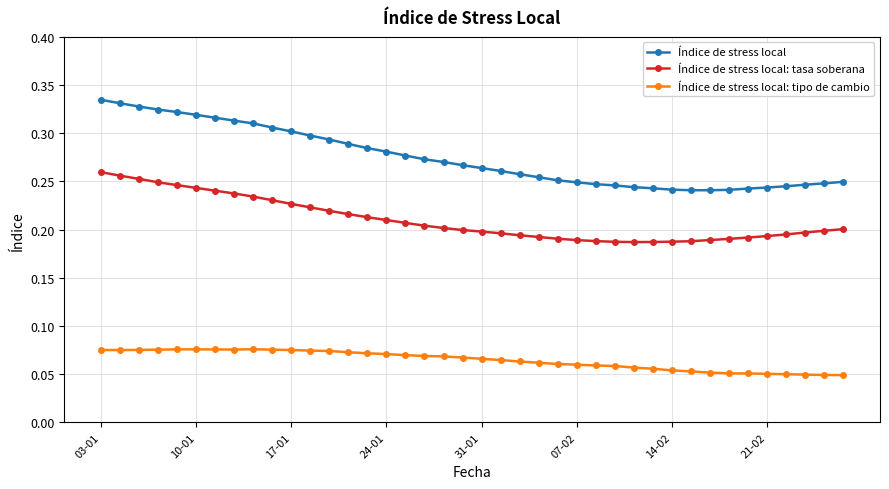

Rank the series by their average value, from lowest to highest.

Índice de stress local: tipo de cambio, Índice de stress local: tasa soberana, Índice de stress local